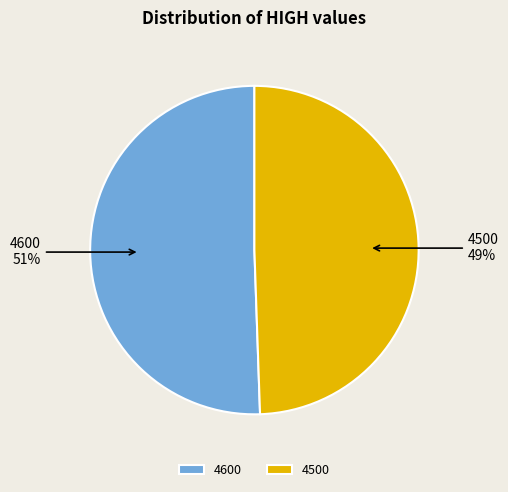

How many segments does this pie chart have?

2